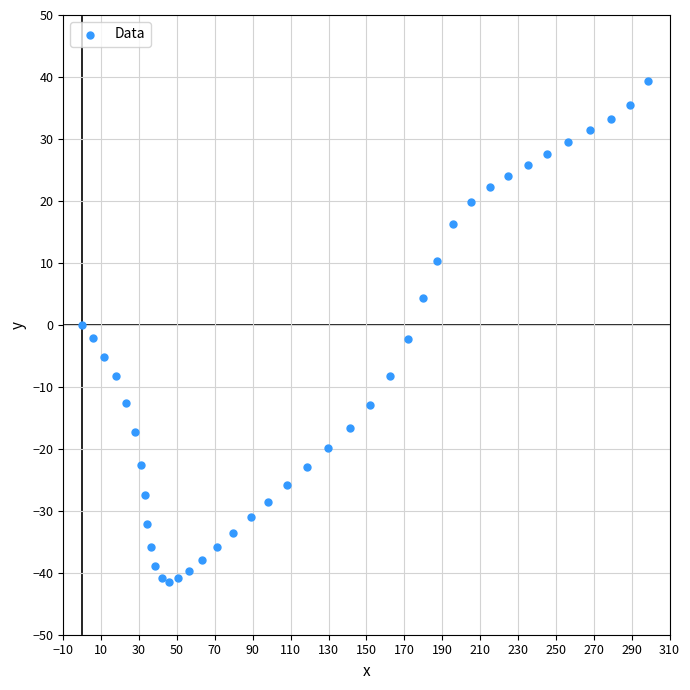

What is the range of Y values (max minus min)?

80.8